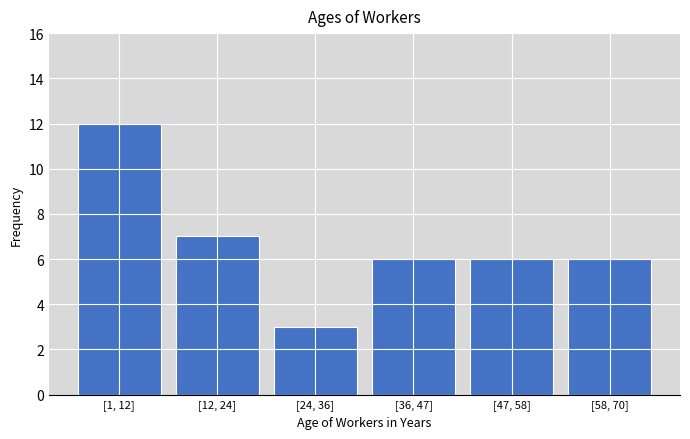

Reading left to right, extract all data points from this chart.

[1, 12]=12	[12, 24]=7	[24, 36]=3	[36, 47]=6	[47, 58]=6	[58, 70]=6